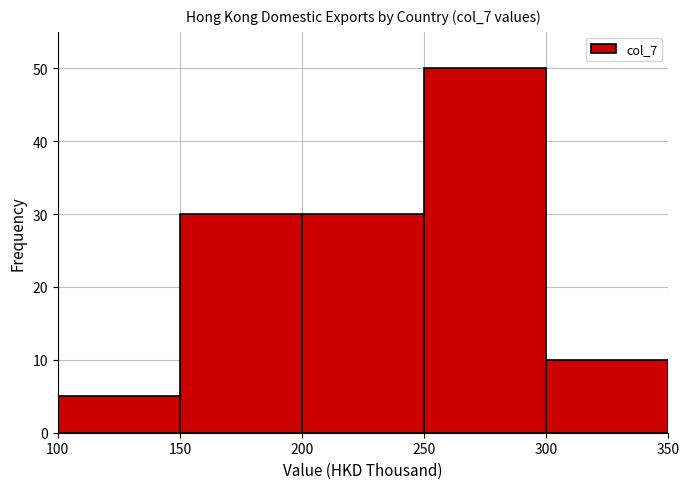

What is the height of the bar covering 250 to 300 on the x-axis? The values are not printed on the chart, so give them approximately, as read against the axis.

50